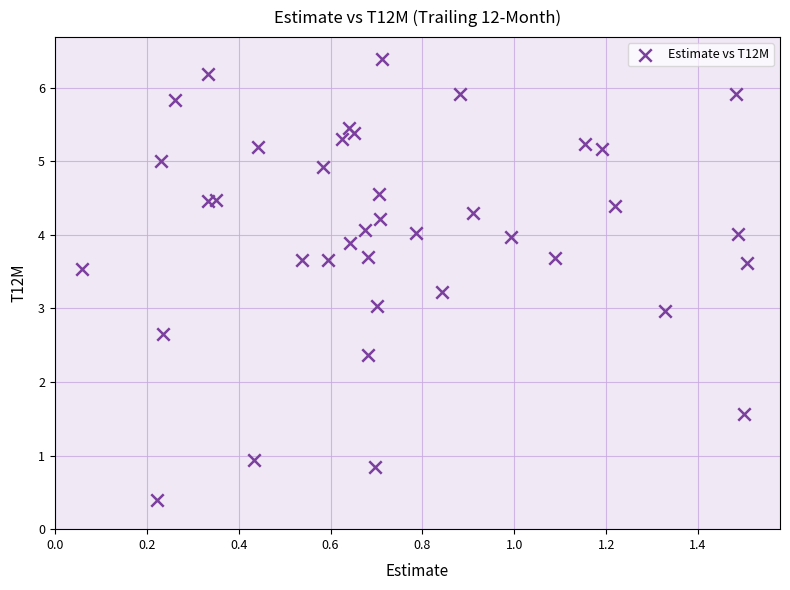

What is the range of Y values (max minus min)?

6.0